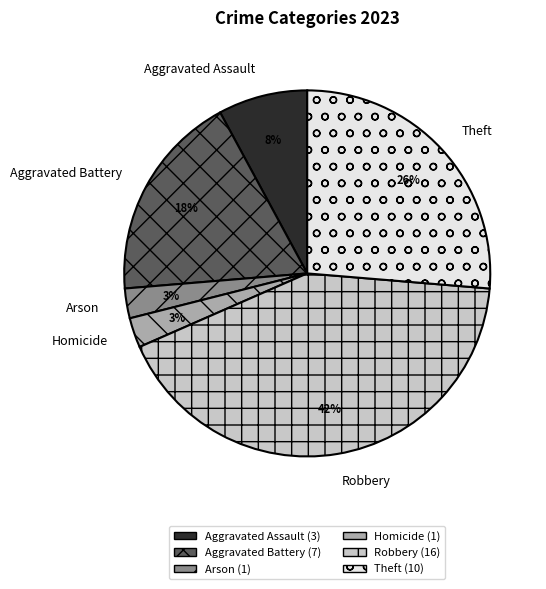

Does Aggravated Assault account for over 50% of the chart?

No